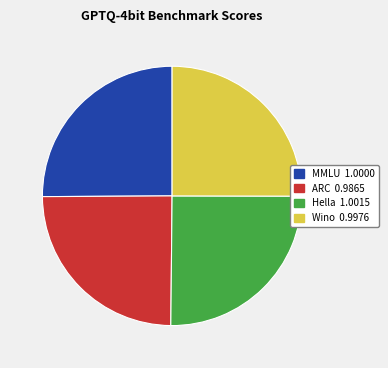

Is Wino the majority of the pie?

No